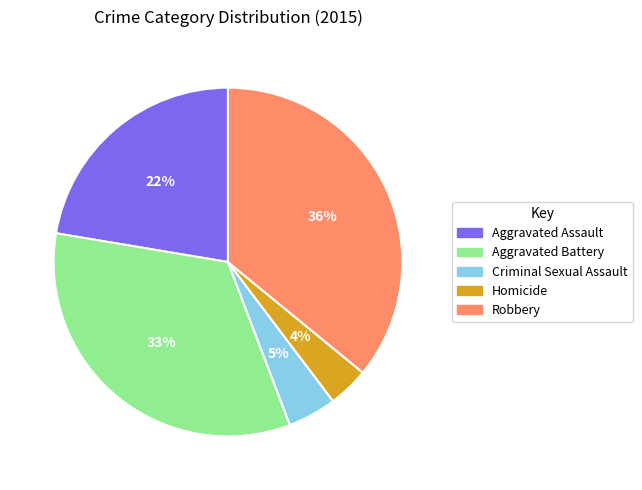

Is there any slice that represents more than half of the pie?

No